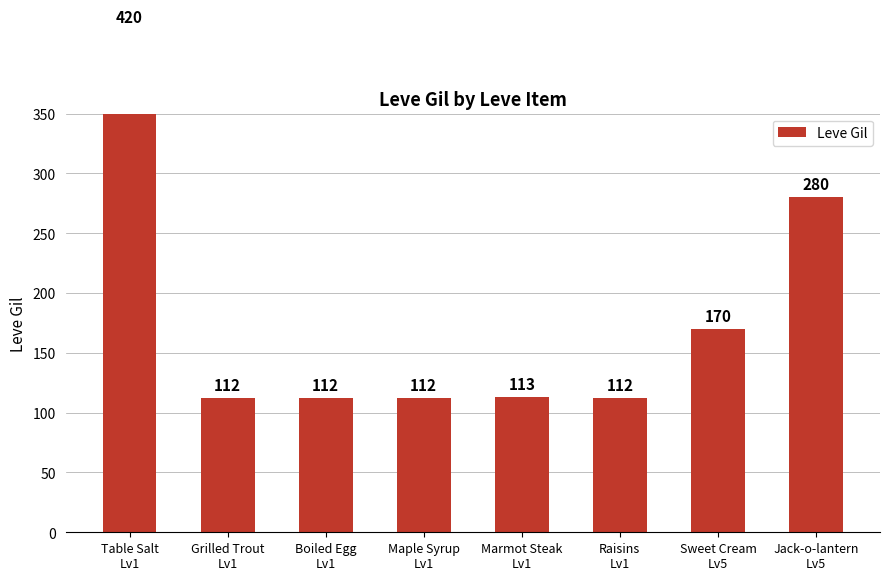

Between Sweet Cream
Lv5 and Grilled Trout
Lv1, which is larger?

Sweet Cream
Lv5